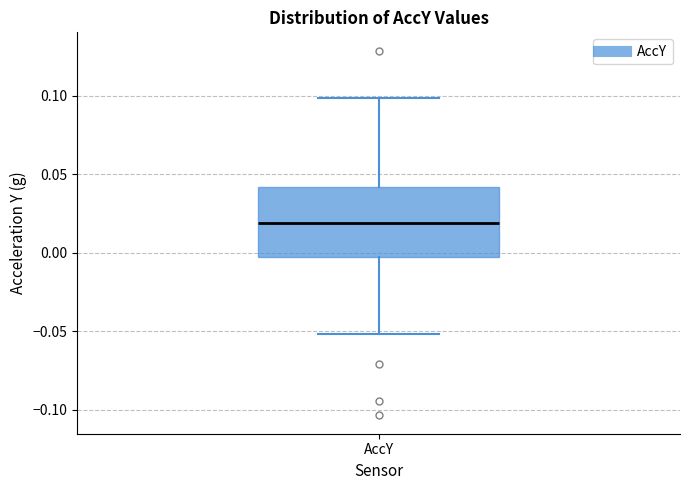

Transcribe this box plot: give where the median line is, the range the box spans, and where the two whiskers end, as read against the y-axis. The values are not printed on the chart, so give them approximately, as read against the axis.

median 0.020, box -0.005 to 0.040, whiskers -0.050 to 0.100